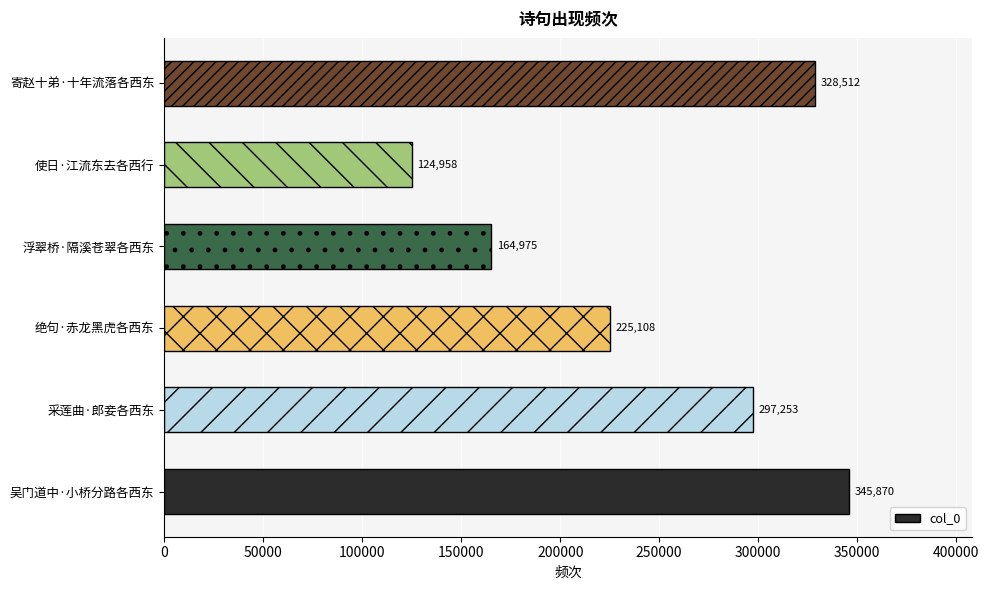

Reading top to bottom, what are all the values shown in this chart?

寄赵十弟·十年流落各西东=328512	使日·江流东去各西行=124958	浮翠桥·隔溪苍翠各西东=164975	绝句·赤龙黑虎各西东=225108	采莲曲·郎妾各西东=297253	吴门道中·小桥分路各西东=345870